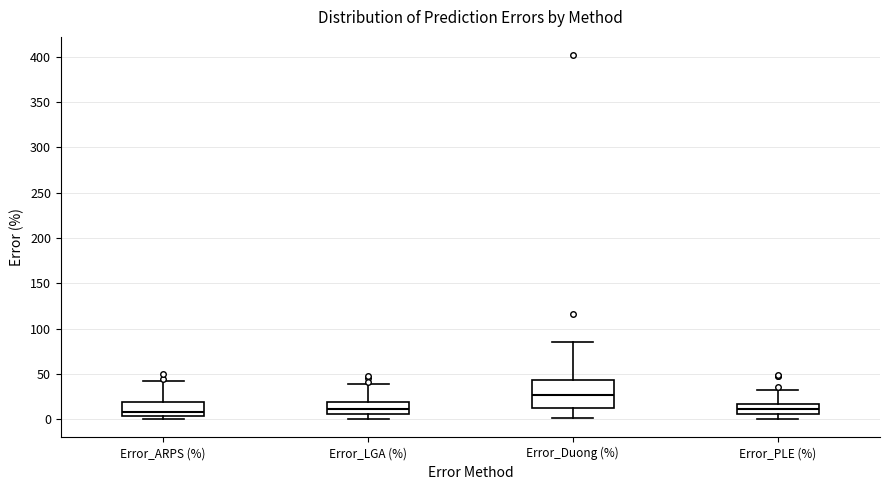

Comparing the boxes themselves (not the whiskers), which one is the tallest?

Error_Duong (%)